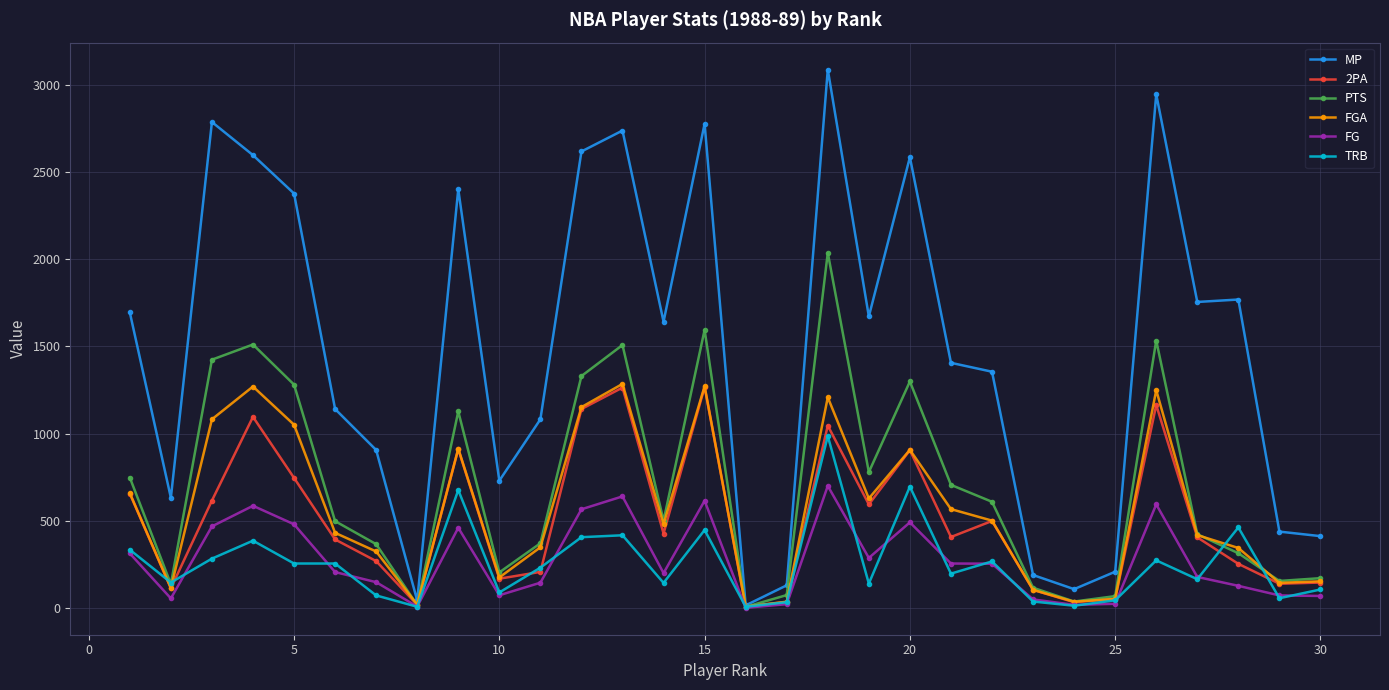

What is the maximum value shown in the chart?

3088